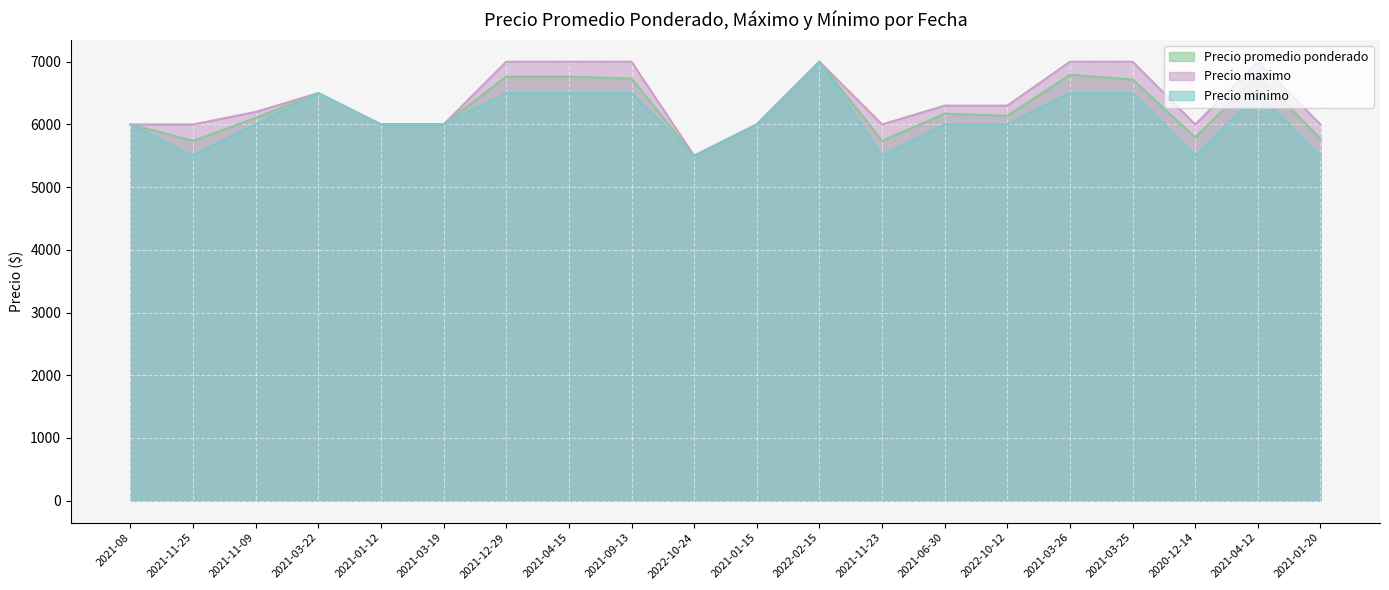

Where is the first local maximum for Precio maximo?

2021-03-22